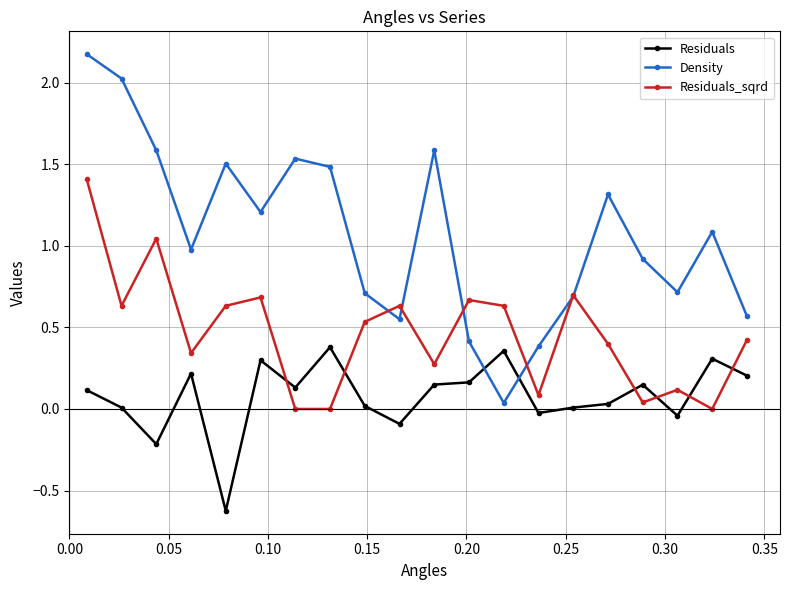

How many times do Residuals_sqrd and Residuals cross each other?

6